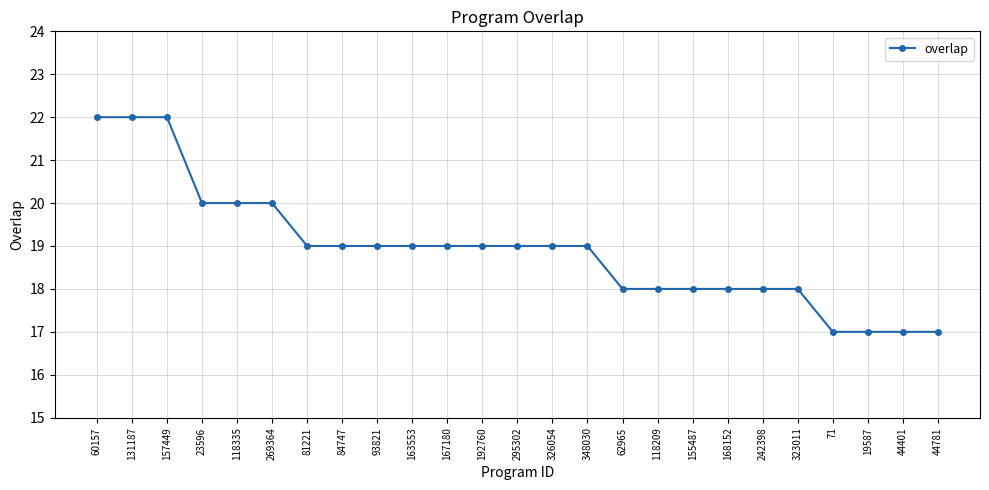

What is the value of the 25th point from the left?

17